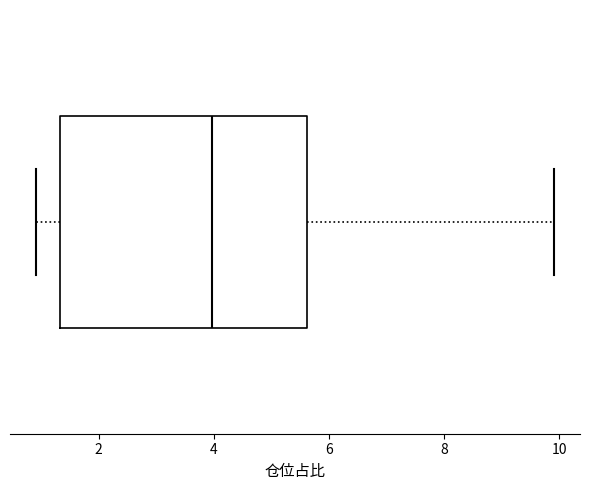

Read this box plot against the x-axis: the position of the median line, the range covered by the box, and the ends of both whiskers. The values are not printed on the chart, so give them approximately, as read against the axis.

median 4.0, box 1.4 to 5.6, whiskers 1.0 to 10.0